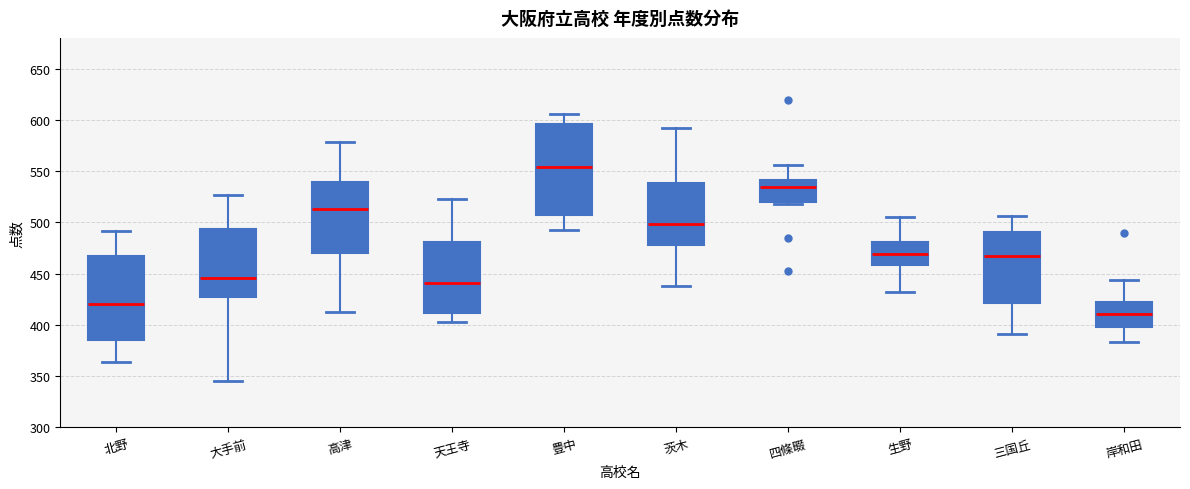

Where is the lower edge of the box for 生野 on the y-axis? The values are not printed on the chart, so give them approximately, as read against the axis.

460